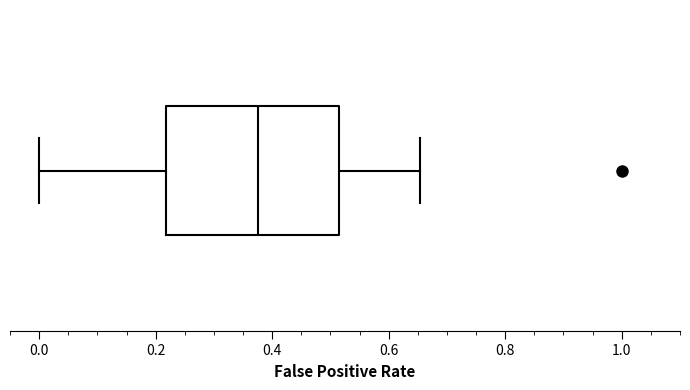

Transcribe this box plot: give where the median line is, the range the box spans, and where the two whiskers end, as read against the x-axis. The values are not printed on the chart, so give them approximately, as read against the axis.

median 0.38, box 0.22 to 0.52, whiskers 0.00 to 0.66